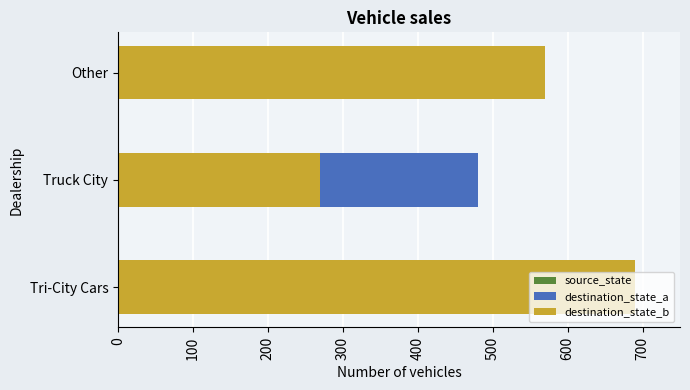

The destination_state_b series shows 570 at Other. True or false?

True